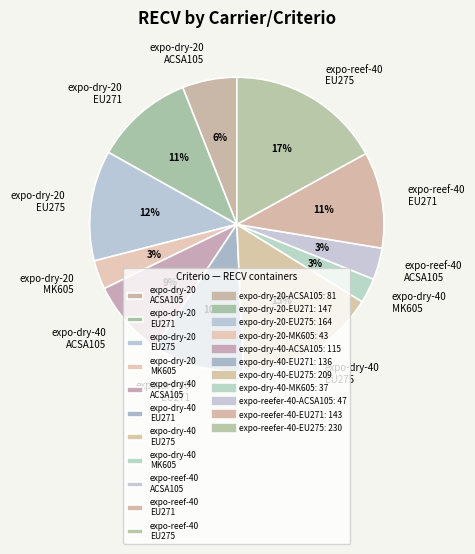

Is there any slice that represents more than half of the pie?

No